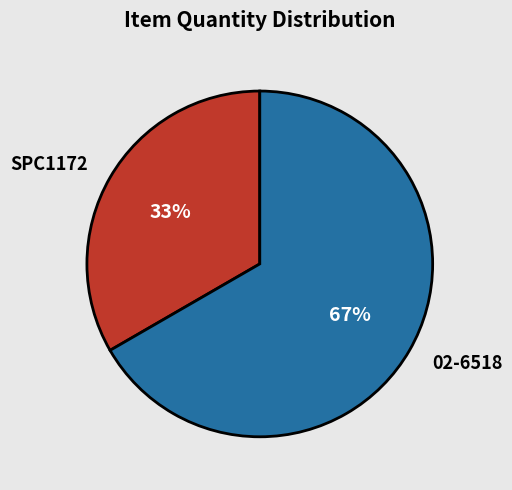

Which category has the biggest portion of the pie?

02-6518